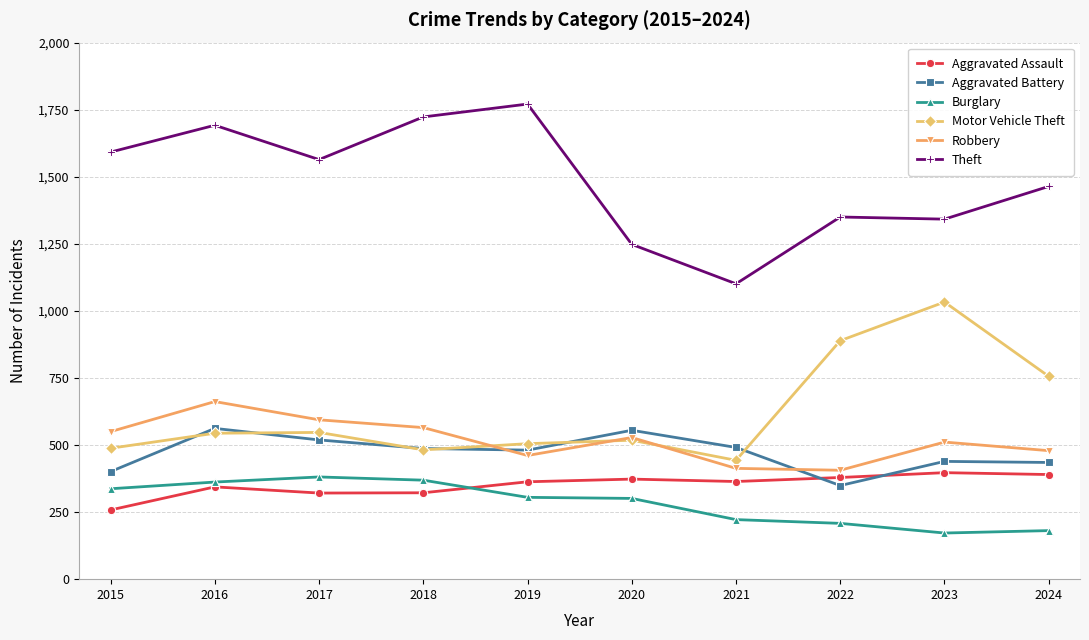

True or false: Aggravated Assault and Aggravated Battery intersect in this chart.

True